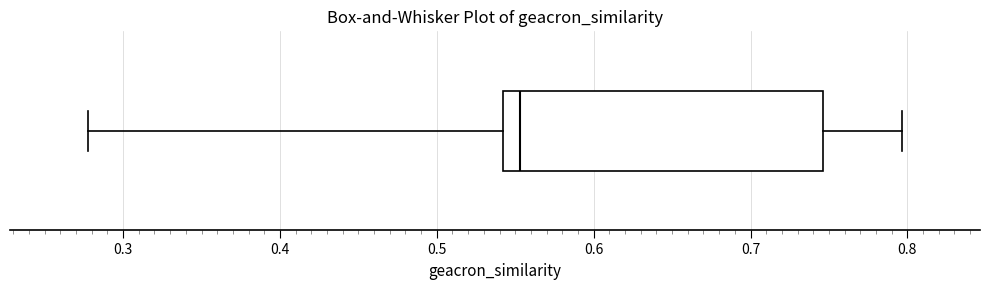

Read this box plot against the x-axis: the position of the median line, the range covered by the box, and the ends of both whiskers. The values are not printed on the chart, so give them approximately, as read against the axis.

median 0.55, box 0.54 to 0.75, whiskers 0.28 to 0.80